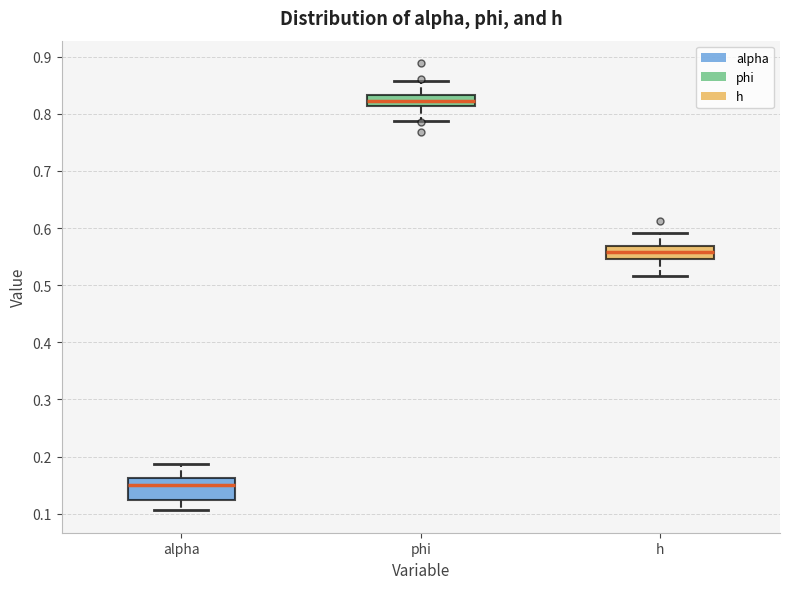

Which box is the tallest, from its lower edge to its upper edge?

alpha